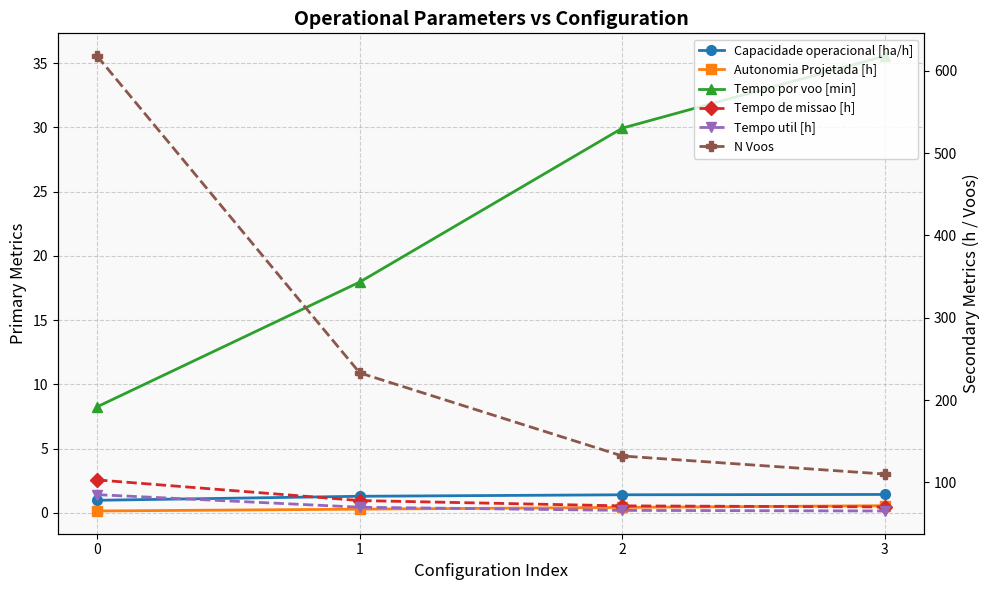

True or false: N Voos and Capacidade operacional [ha/h] cross at least once.

False